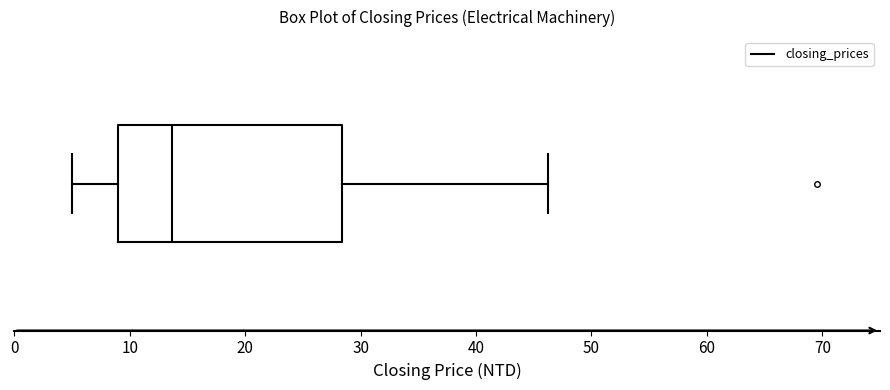

Read this box plot against the x-axis: the position of the median line, the range covered by the box, and the ends of both whiskers. The values are not printed on the chart, so give them approximately, as read against the axis.

median 14, box 9 to 28, whiskers 5 to 46